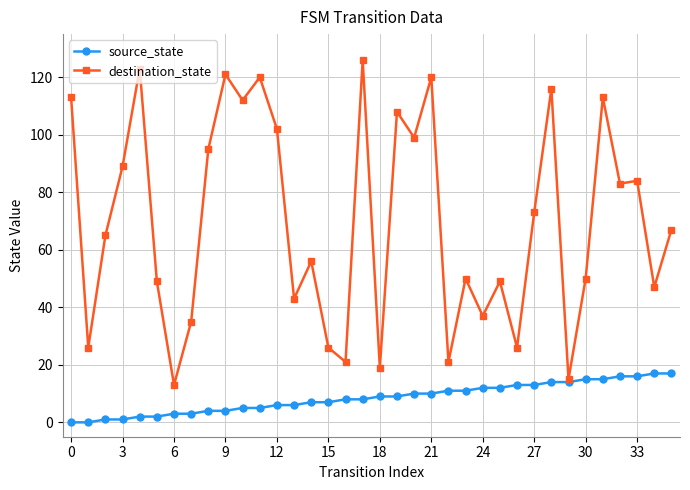

True or false: destination_state has more than 0 interior local peaks.

True